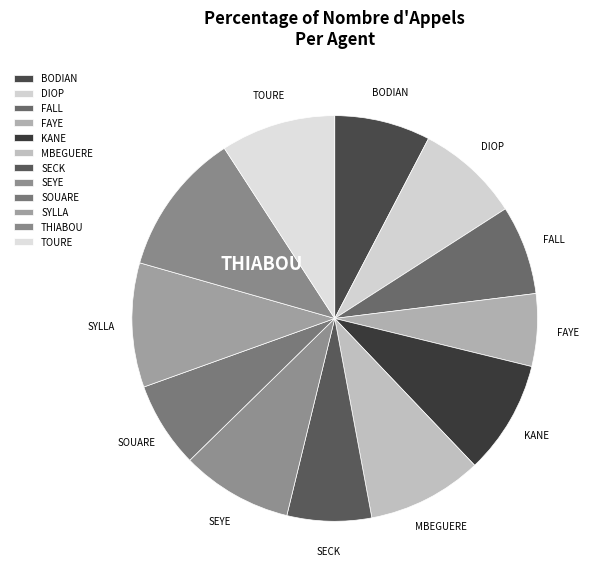

The SECK slice represents 1% of the pie. True or false?

False